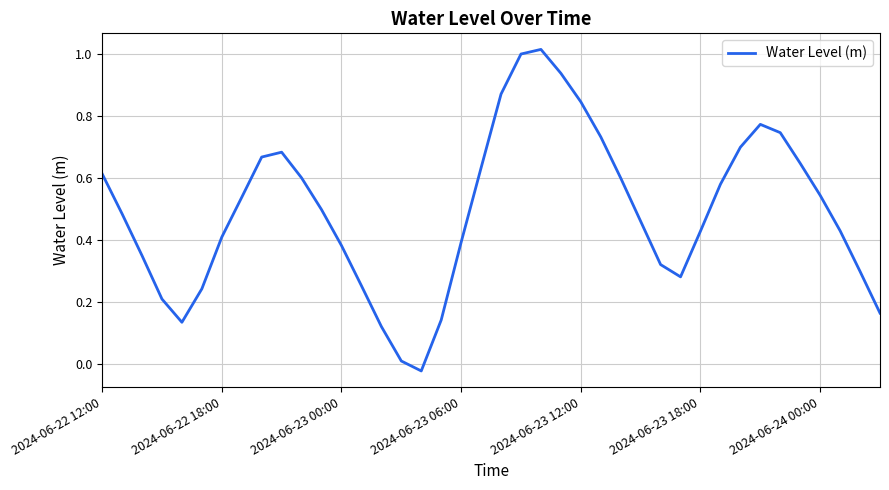

What is the difference between the maximum and minimum values?

1.0